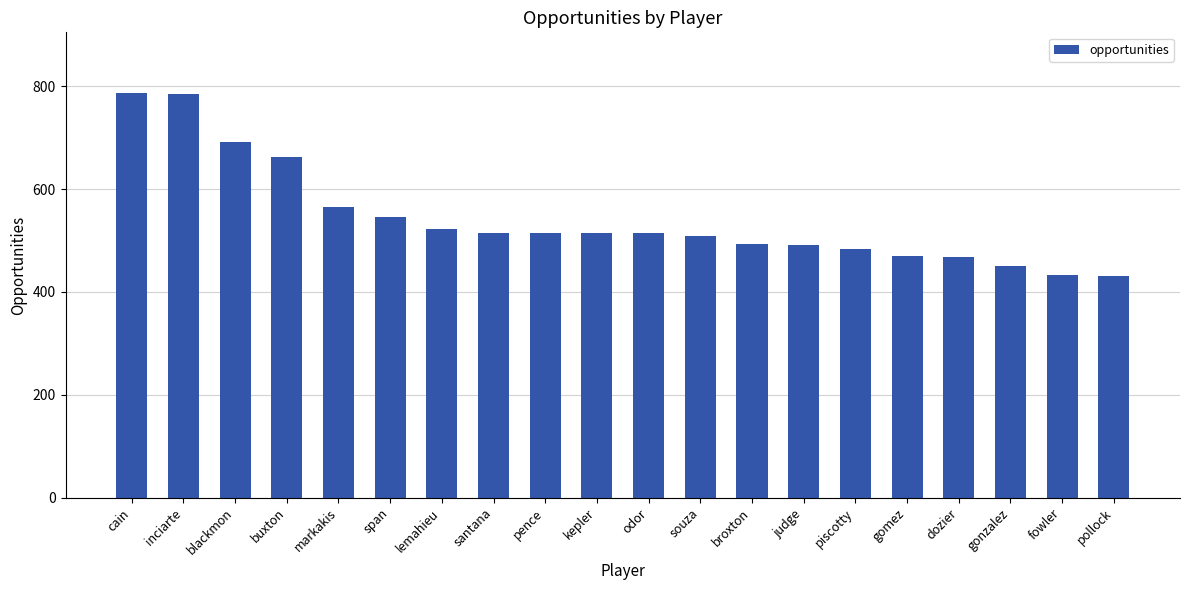

What is the greatest value displayed?

787